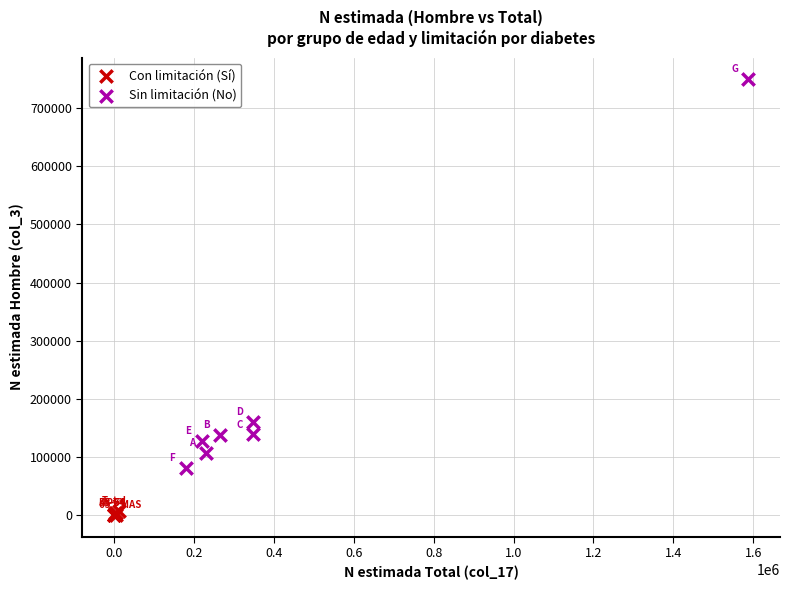

Which series reaches the minimum Y coordinate?

Con limitación (Sí)